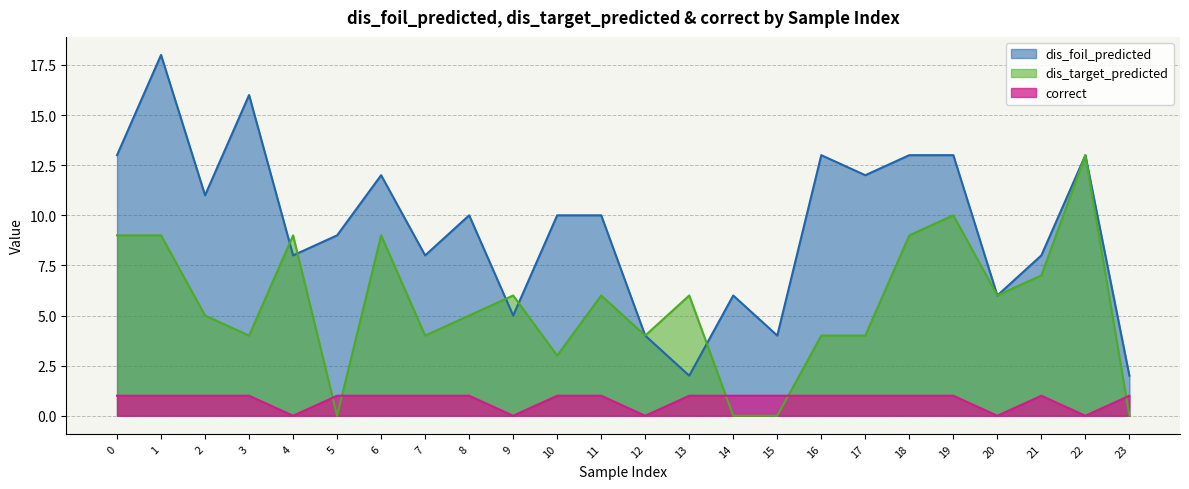

The correct series shows 1 at 1. True or false?

False